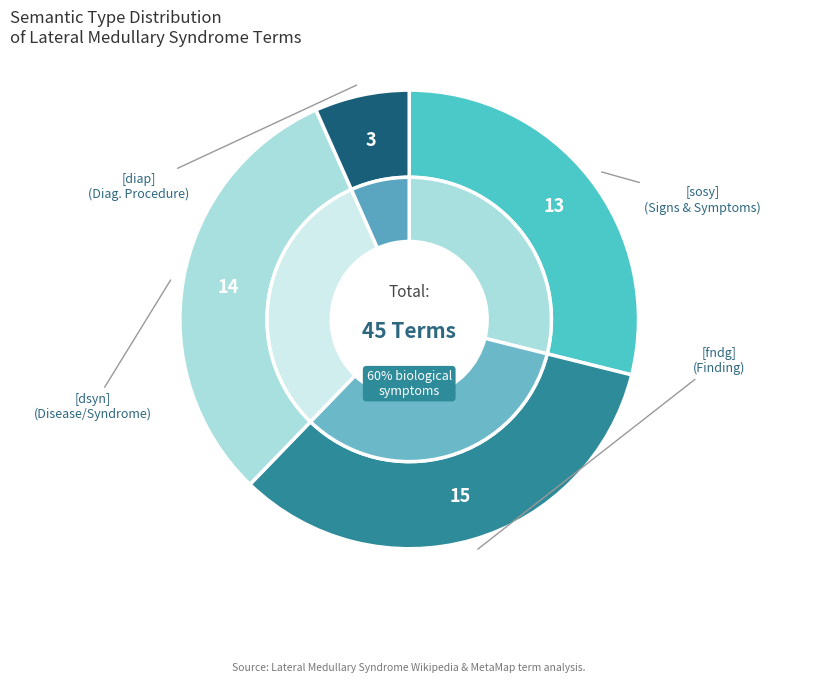

To the nearest percent, what percentage of the pie is [diap]?

7%